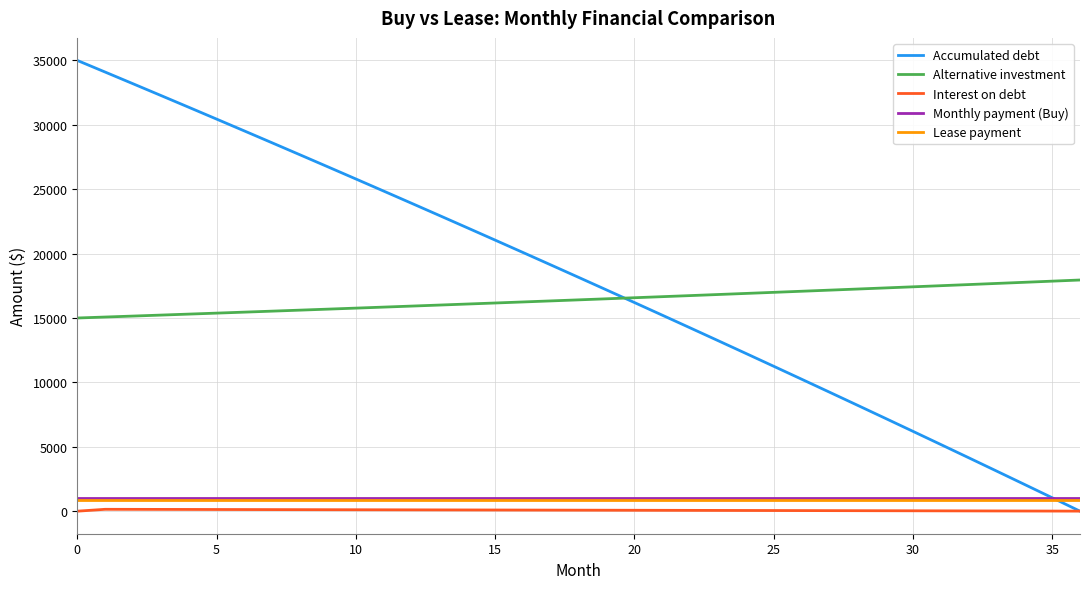

Which series has the largest range (max minus min)?

Accumulated debt